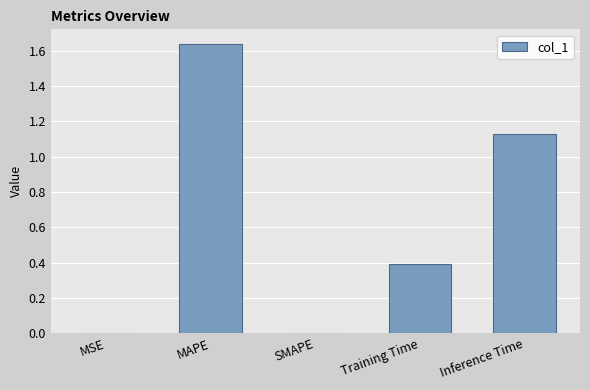

Are the bars horizontal?

No